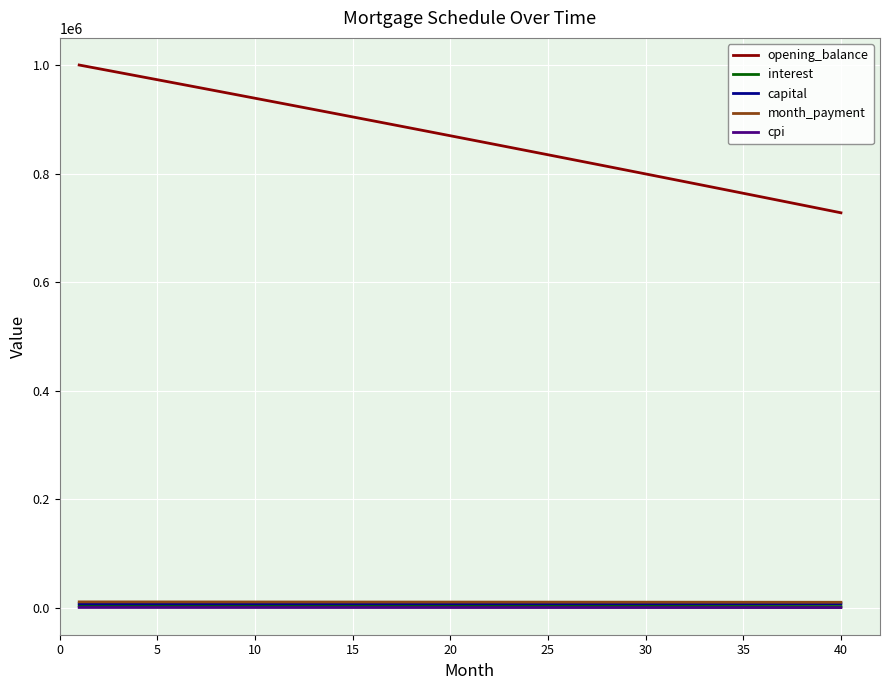

Which series has the largest range (max minus min)?

opening_balance